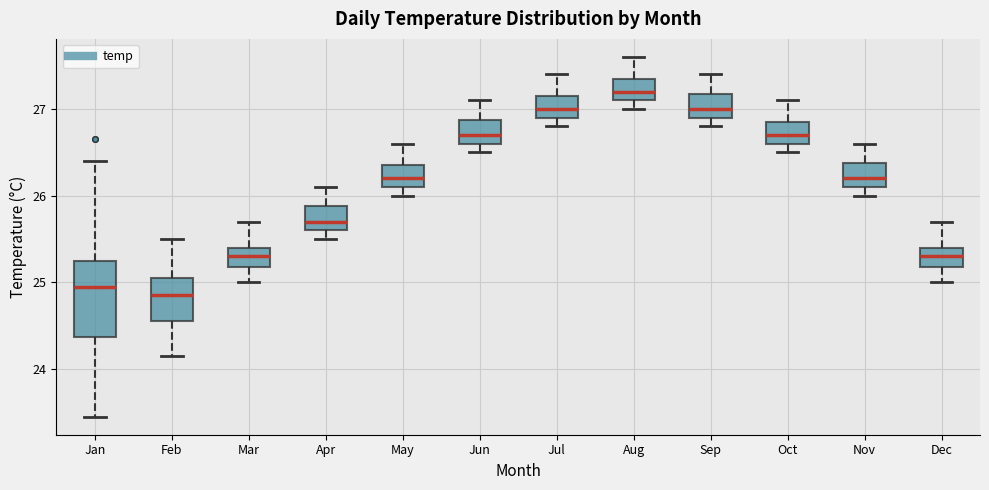

Which box is the tallest, from its lower edge to its upper edge?

Jan